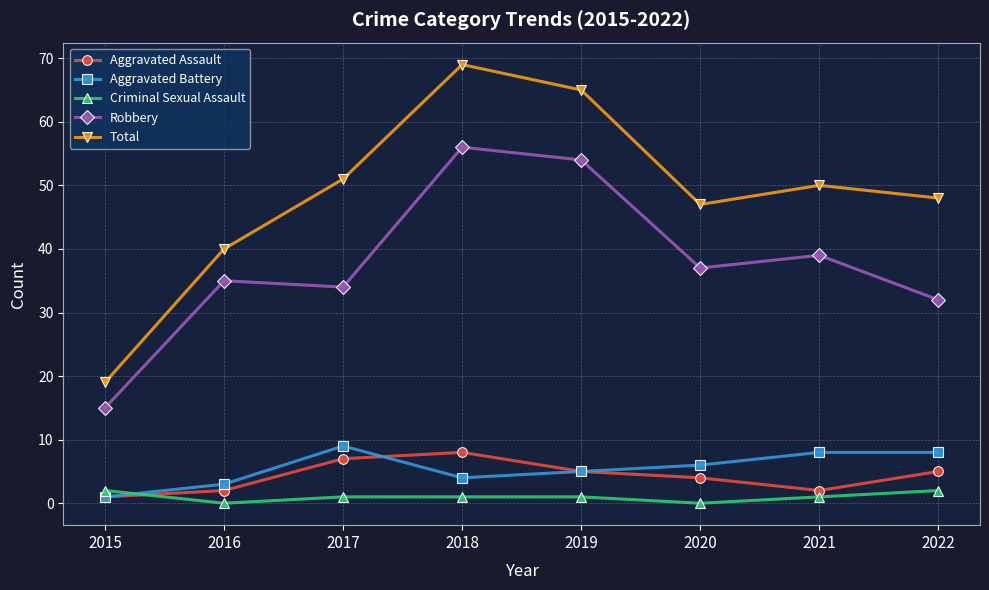

The value of Robbery at 2015 is 10. True or false?

False